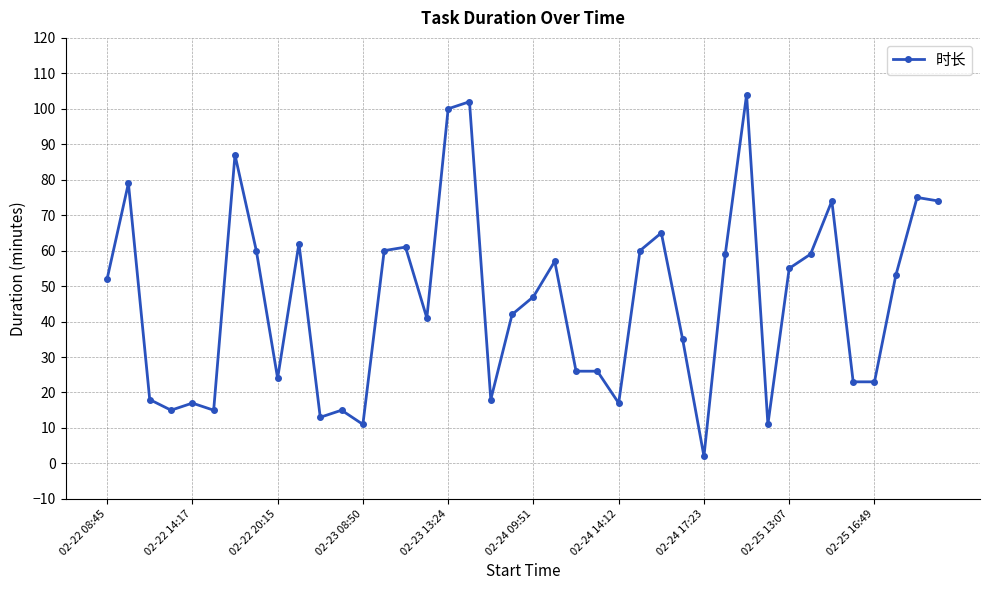

What is the greatest value displayed?

104